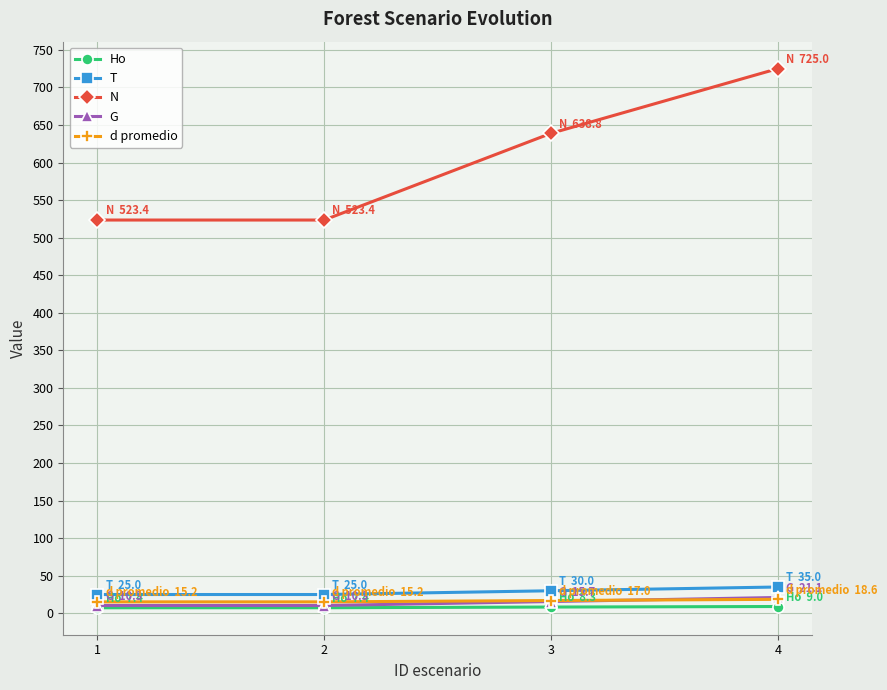

What is the difference between the maximum and minimum values in the T series?

10.0